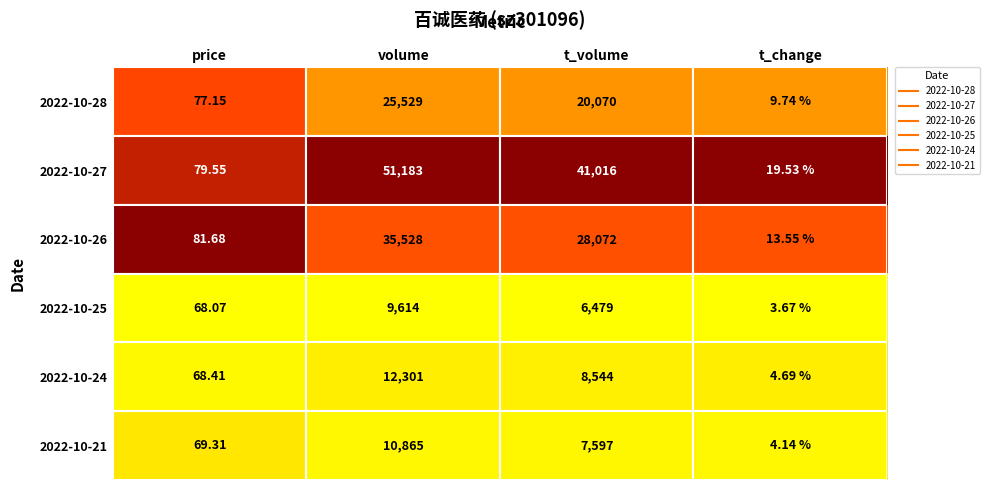

At which category does the chart reach its peak across all series?

volume